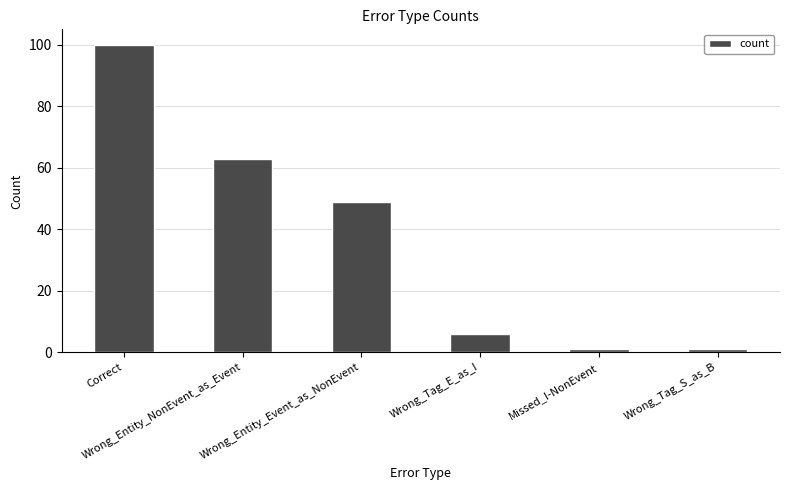

Is it true that the value at Wrong_Tag_S_as_B is 1?

True